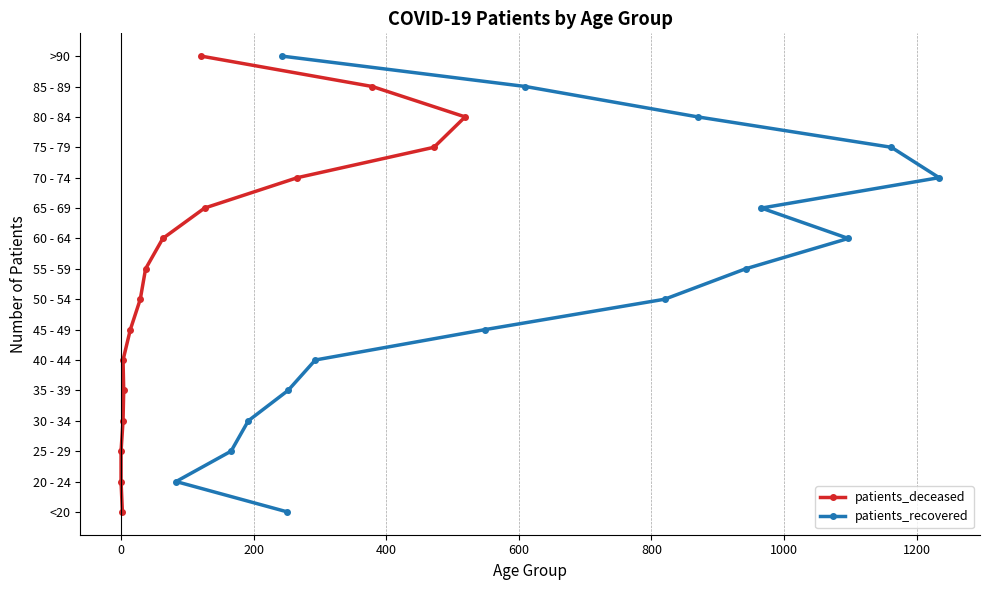

How many positive values does the patients_deceased series have?

15